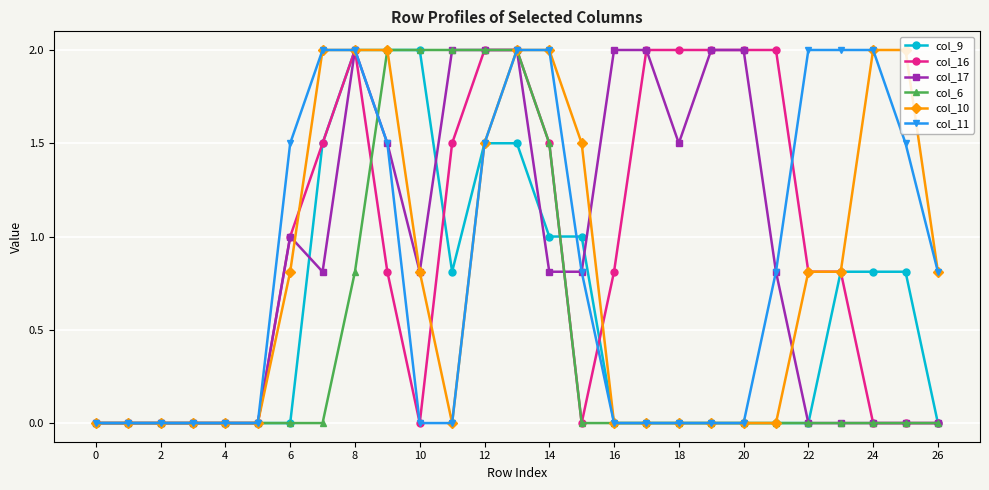

What is the maximum value shown in the chart?

2.0